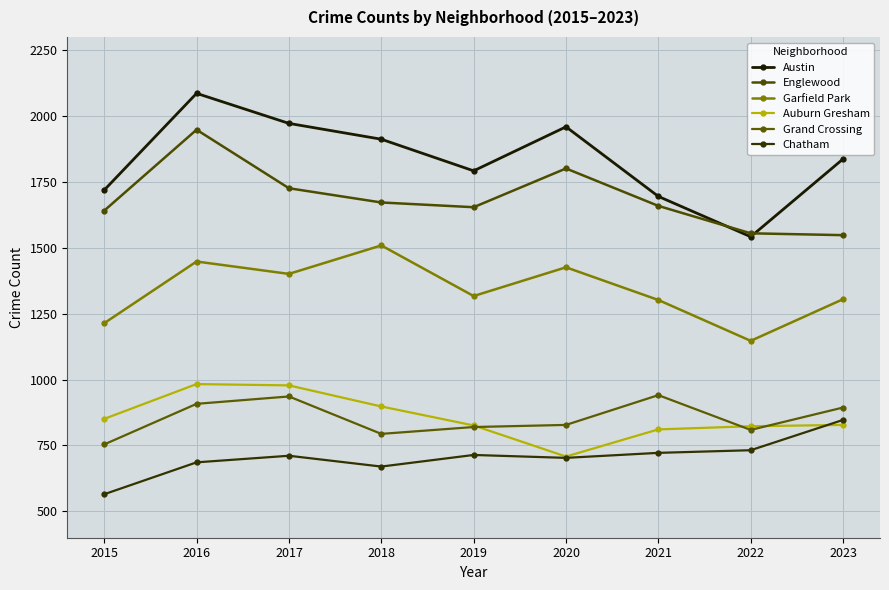

Count the number of data series in this chart.

6